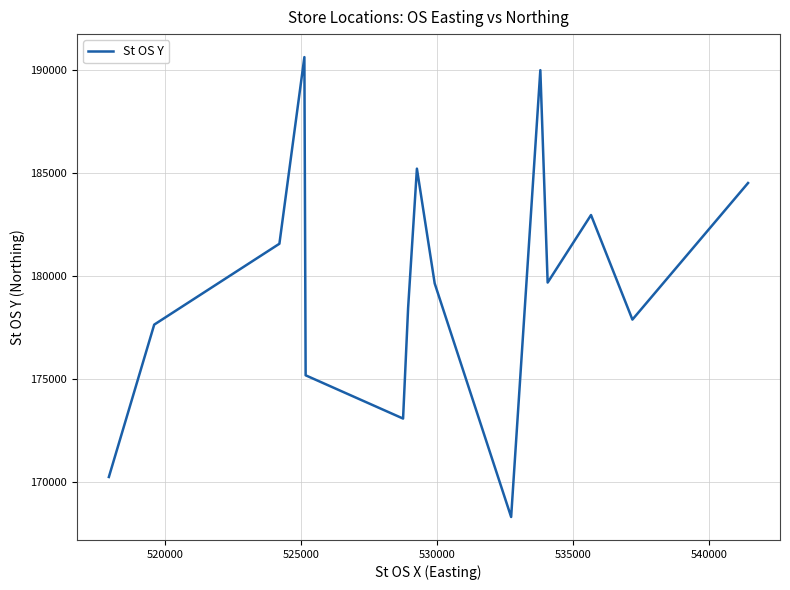

What is the minimum value shown in the chart?

168302